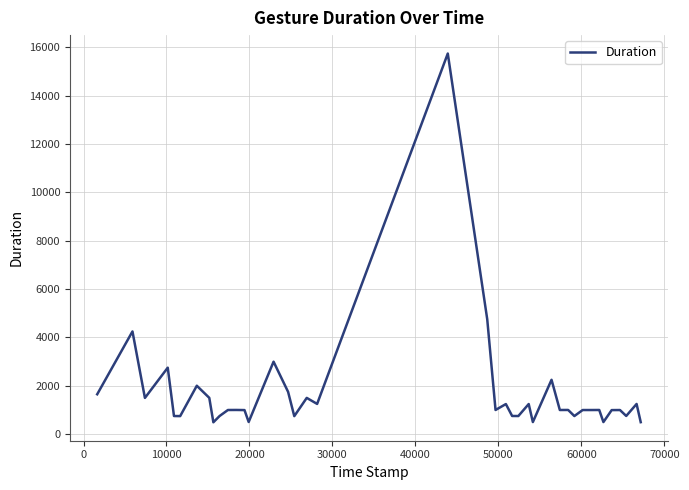

What is the difference between the maximum and minimum values?

15254